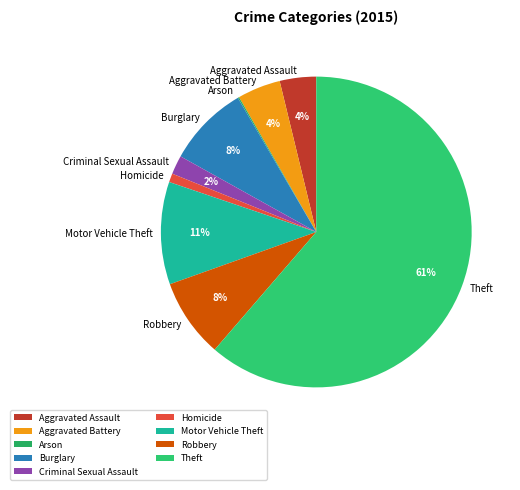

Is there any slice that represents more than half of the pie?

Yes